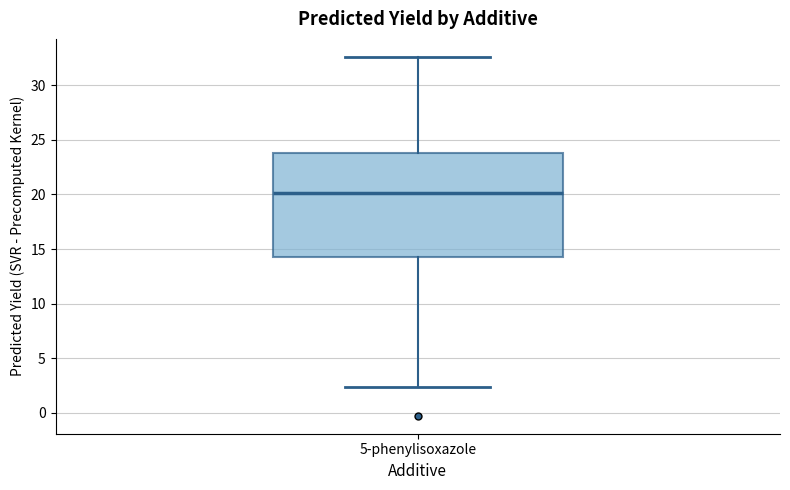

Where is the upper edge of the box for 5-phenylisoxazole on the y-axis? The values are not printed on the chart, so give them approximately, as read against the axis.

23.5